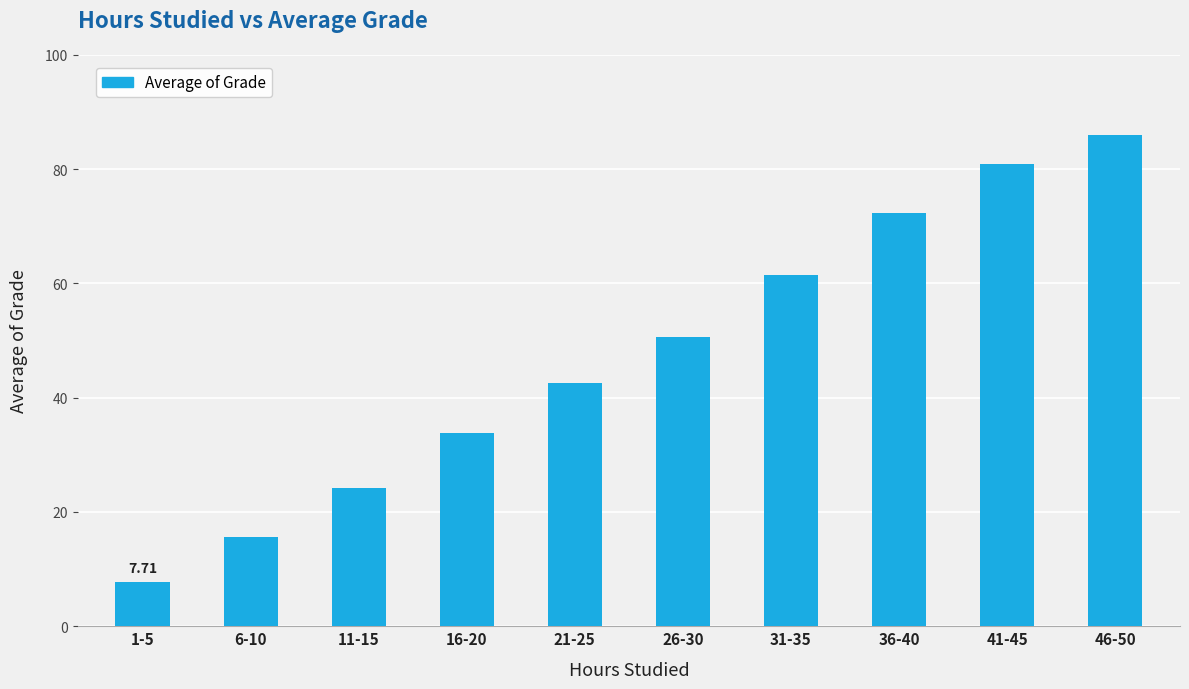

Where does the data first go above 50?

26-30